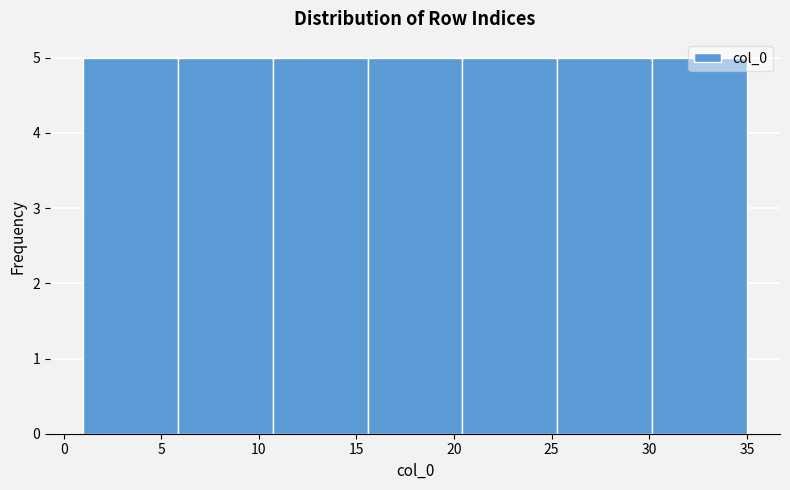

Reading left to right, transcribe this chart: for each bar, give the range it covers on the x-axis and its height. Neither the bar edges nor the heights are printed on the chart, so give them approximately, as read against the axes.

1.0 to 6.0: 5
6.0 to 10.5: 5
10.5 to 15.5: 5
15.5 to 20.5: 5
20.5 to 25.5: 5
25.5 to 30.0: 5
30.0 to 35.0: 5